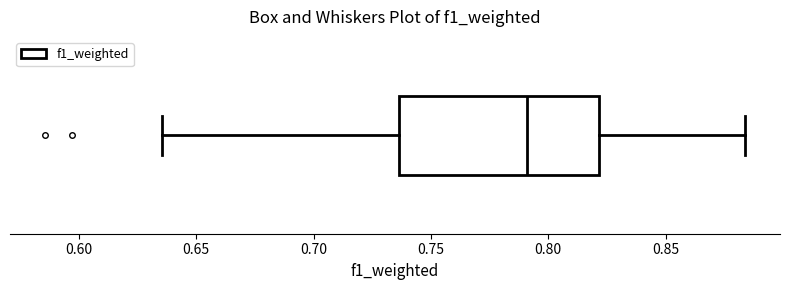

Where does the left whisker of the box end on the x-axis? The values are not printed on the chart, so give them approximately, as read against the axis.

0.635